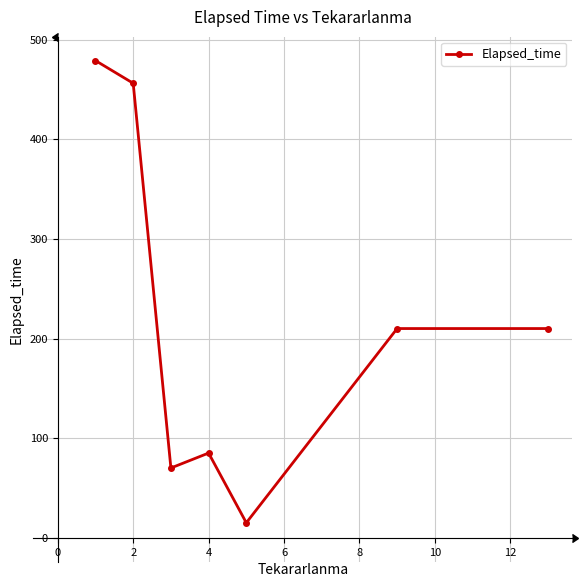

True or false: the data has more than 0 interior local peaks.

True